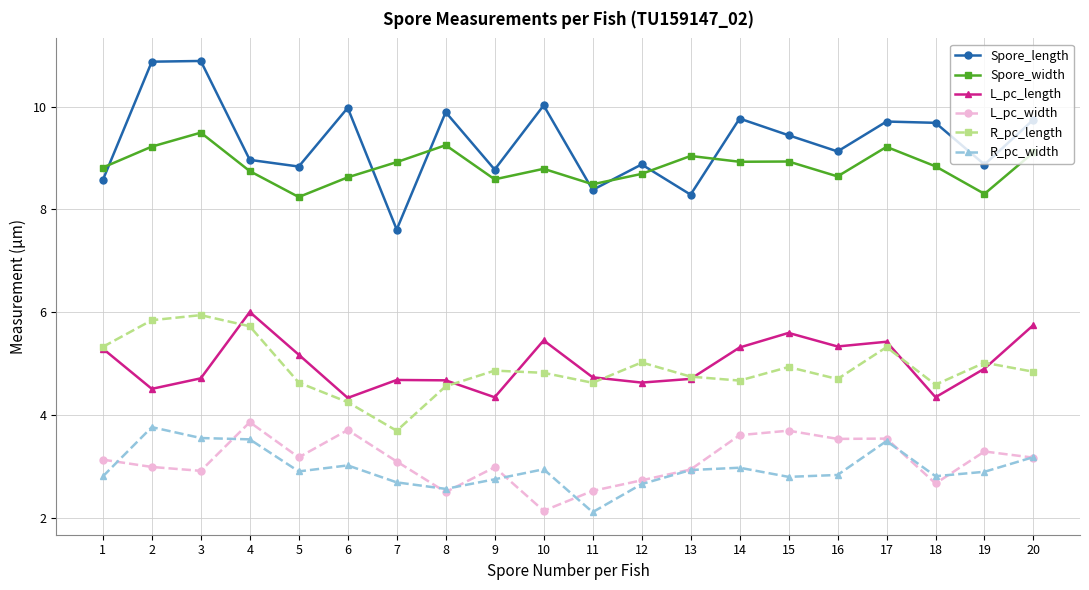

What are all the series names shown in the legend?

Spore_length, Spore_width, L_pc_length, L_pc_width, R_pc_length, R_pc_width